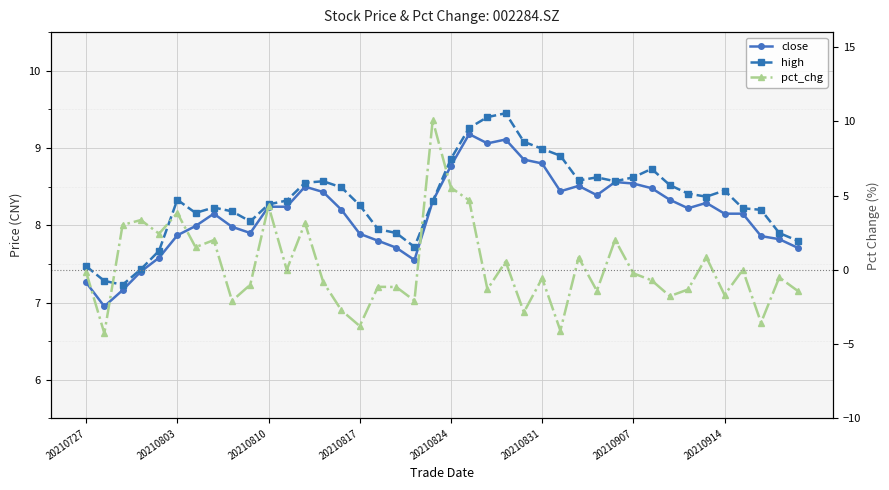

What is the sum of the close values at 27 and 39?

16.2